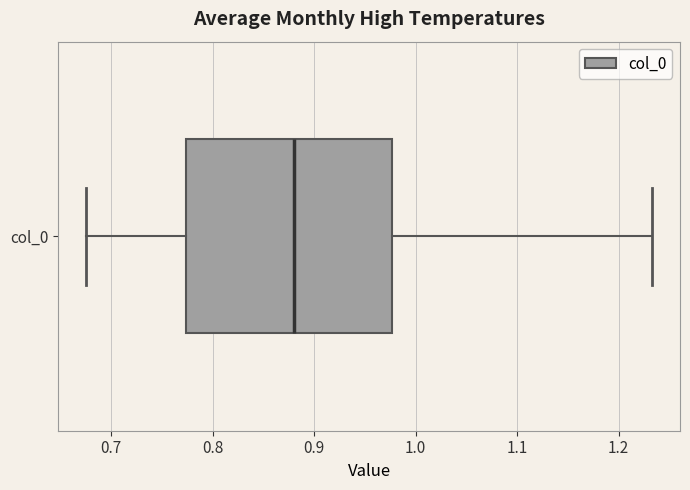

Read this box plot against the x-axis: the position of the median line, the range covered by the box, and the ends of both whiskers. The values are not printed on the chart, so give them approximately, as read against the axis.

median 0.88, box 0.77 to 0.98, whiskers 0.68 to 1.23